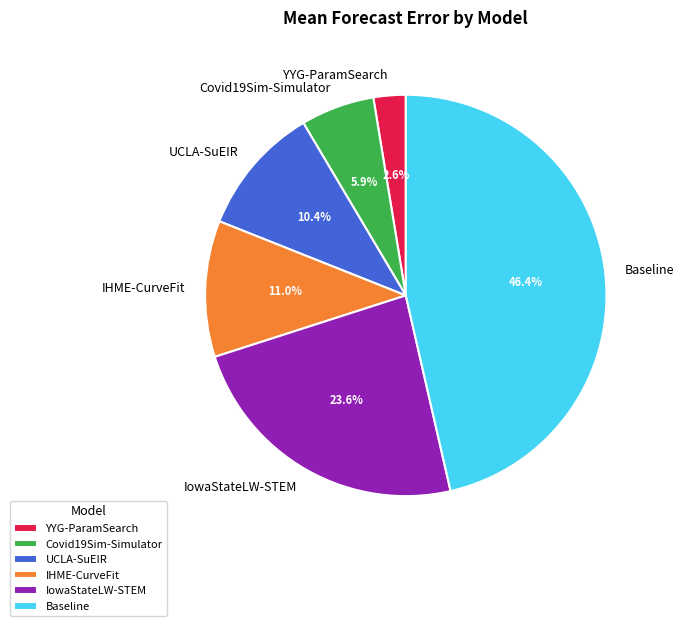

Which has a higher value, YYG-ParamSearch or Covid19Sim-Simulator?

Covid19Sim-Simulator